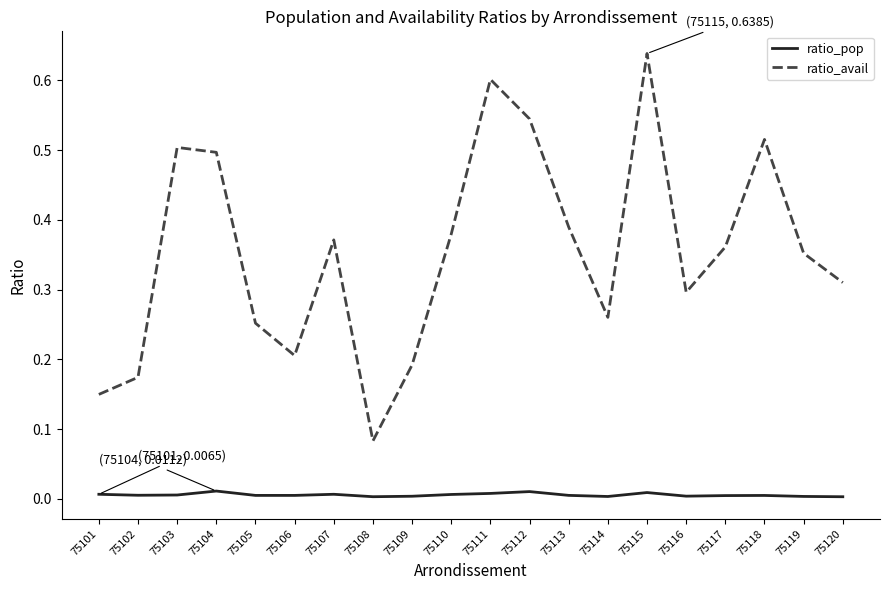

Which series has the largest total across all categories?

ratio_avail